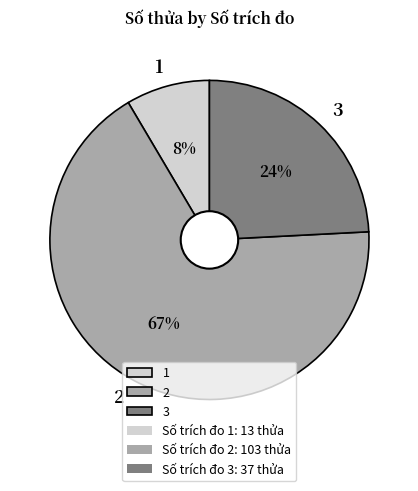

Is there any slice that represents more than half of the pie?

Yes